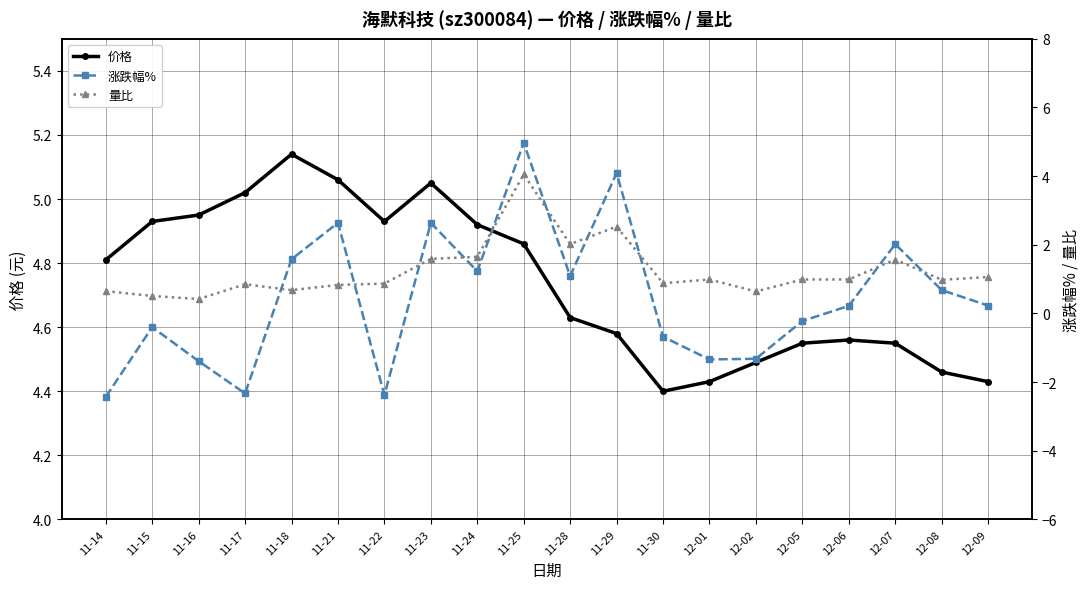

Is the value of 涨跌幅% at 12-06 greater than the value of 价格 at 12-02?

No